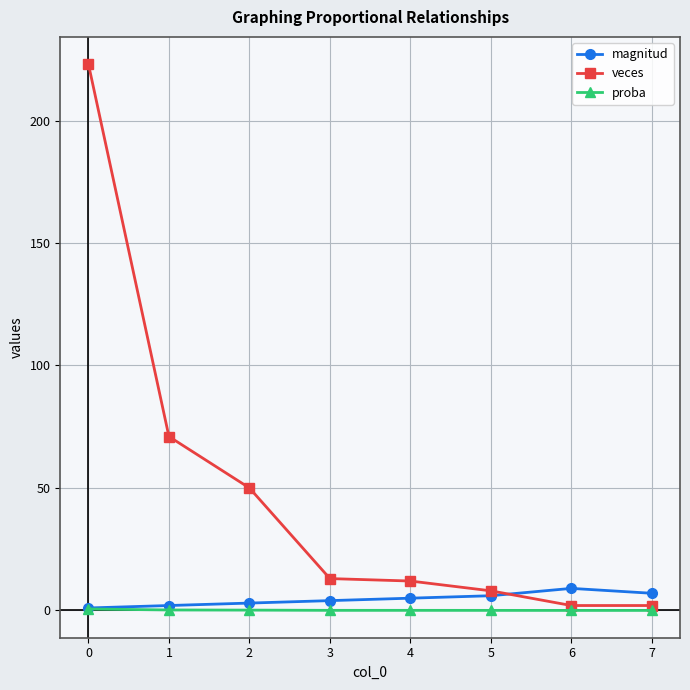

Is the value of proba at 1 greater than the value of veces at 1?

No